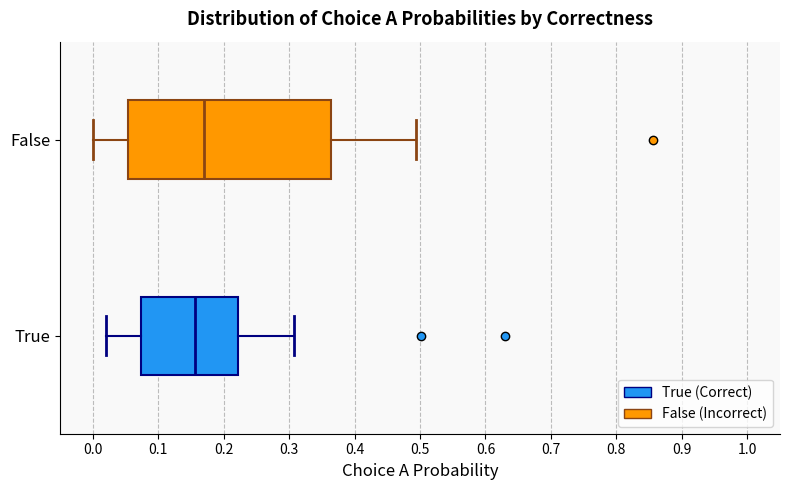

Where is the left edge of the box for False on the x-axis? The values are not printed on the chart, so give them approximately, as read against the axis.

0.05